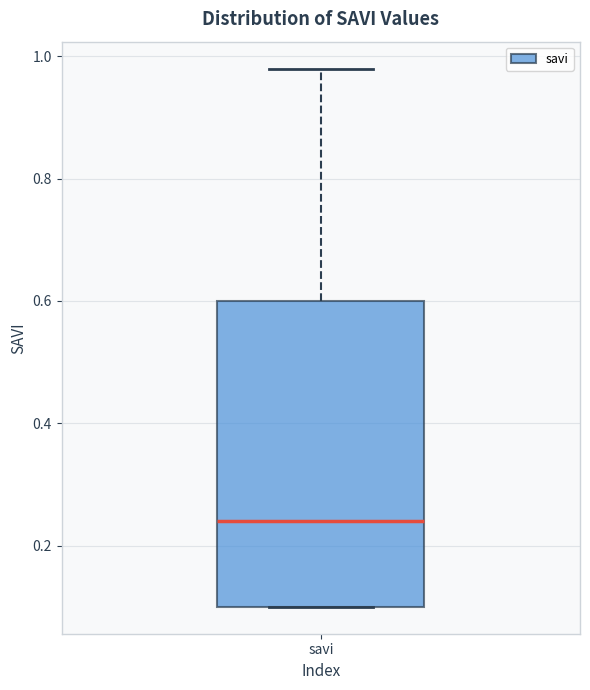

Transcribe this box plot: give where the median line is, the range the box spans, and where the two whiskers end, as read against the y-axis. The values are not printed on the chart, so give them approximately, as read against the axis.

median 0.24, box 0.10 to 0.60, whiskers 0.10 to 0.98